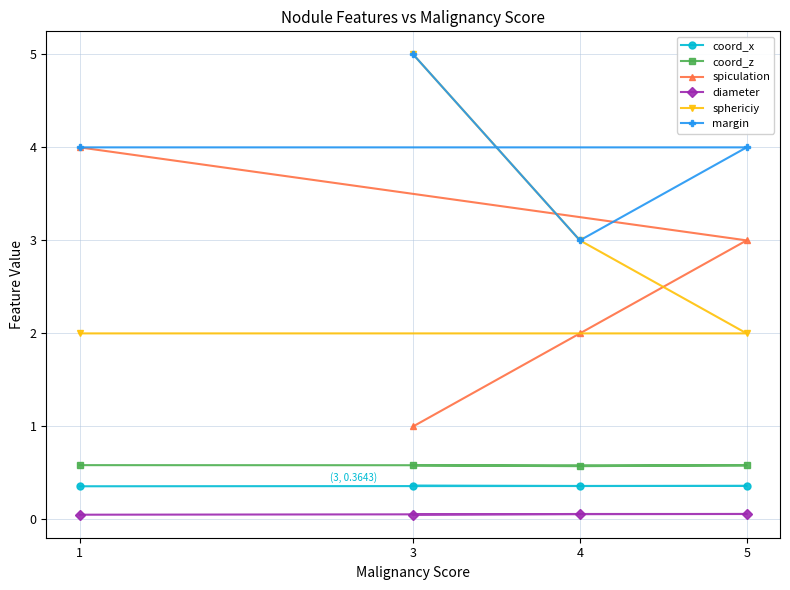

Does the chart have visible grid lines?

Yes